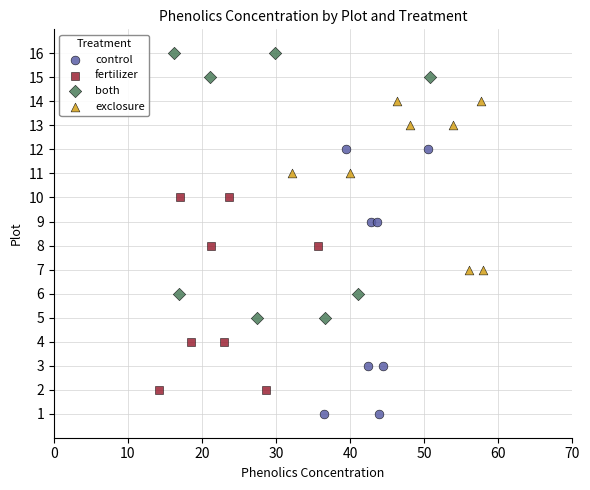

Which series contains the highest Y value?

both